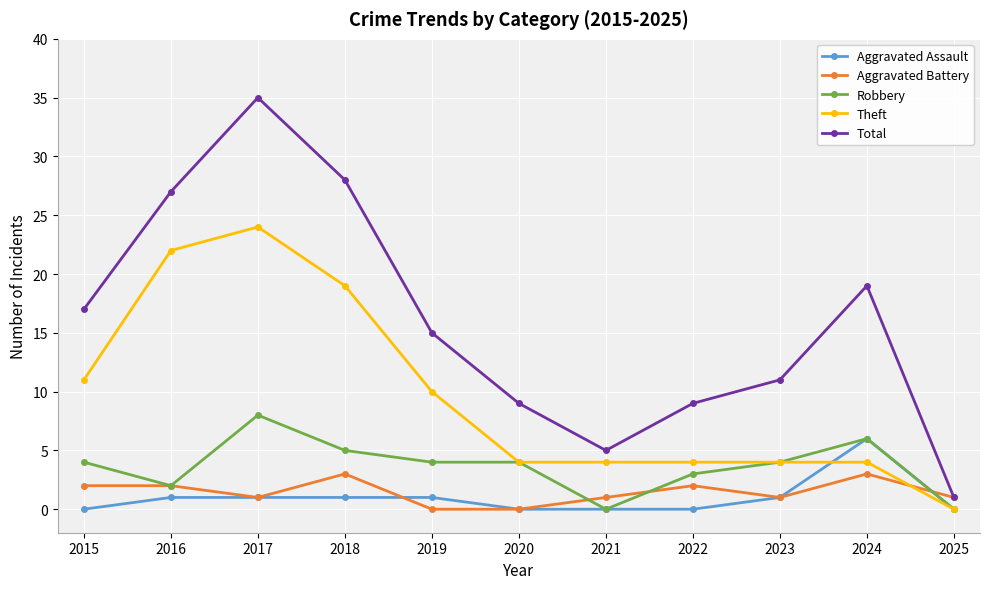

Where does the Total series first go above 15?

2015